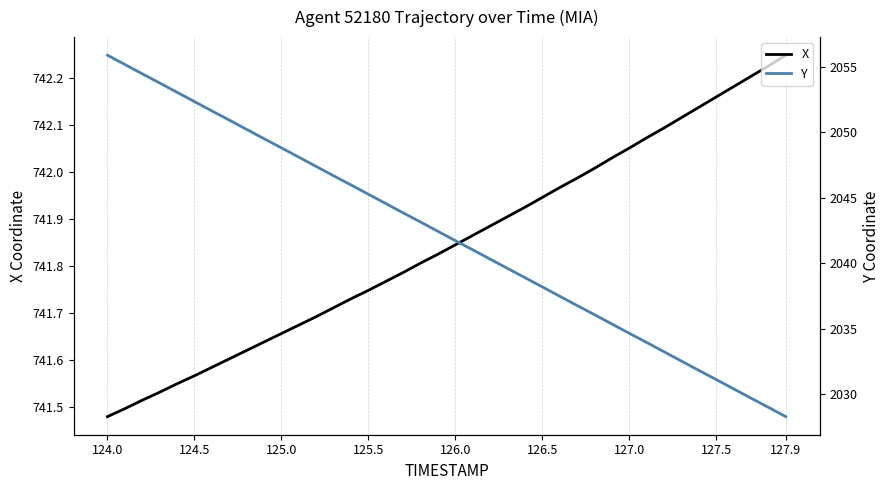

Which label corresponds to the smallest value in the chart?

124.0